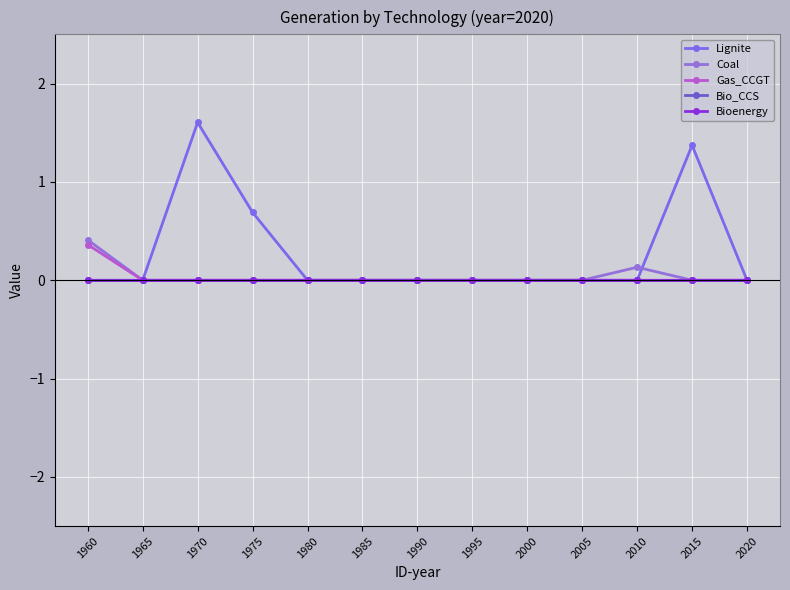

At which label does Gas_CCGT reach its peak?

1960